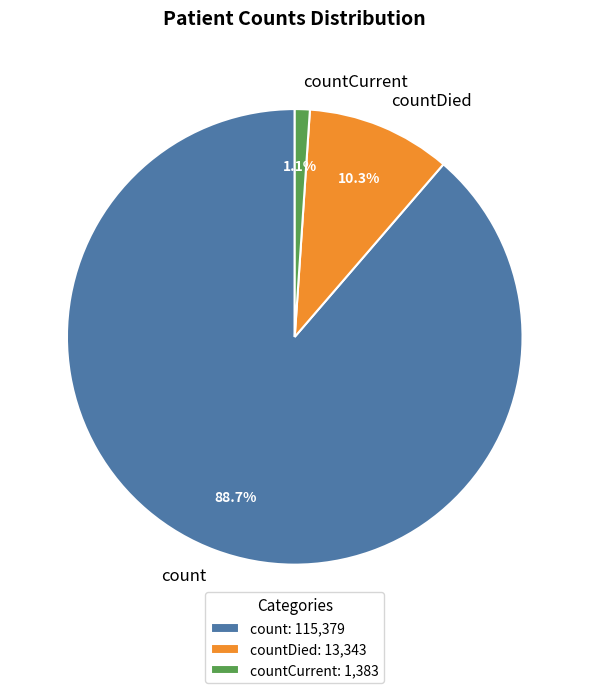

To the nearest percent, what percentage of the pie is countCurrent?

1%